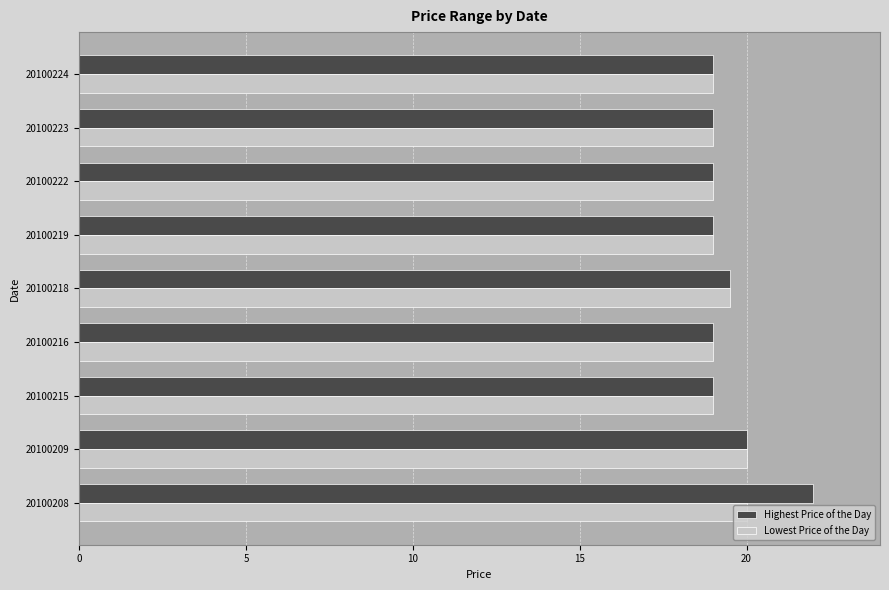

What is the average value of the Highest Price of the Day series?

19.5